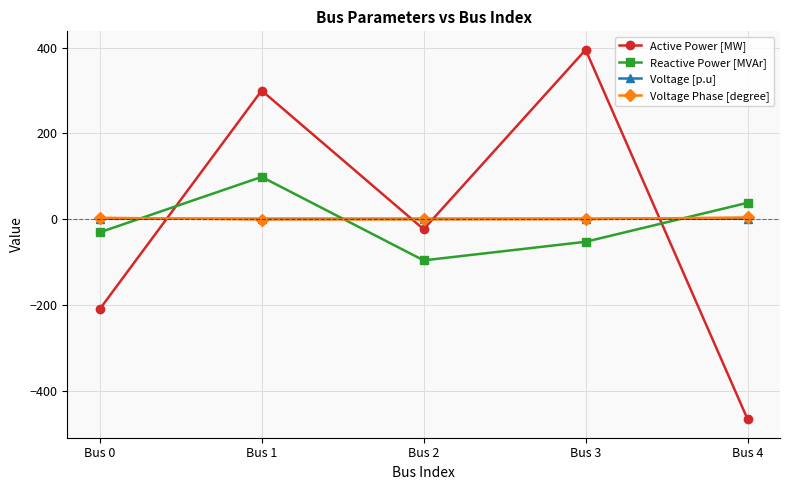

What is the difference between the maximum and second lowest values in the Voltage Phase [degree] series?

4.6